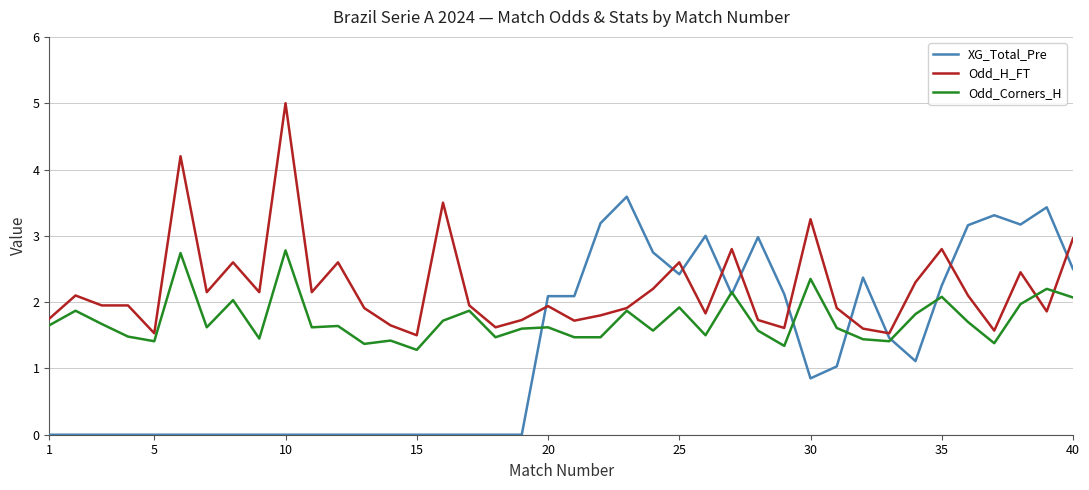

What is the highest value of the Odd_Corners_H series?

2.8